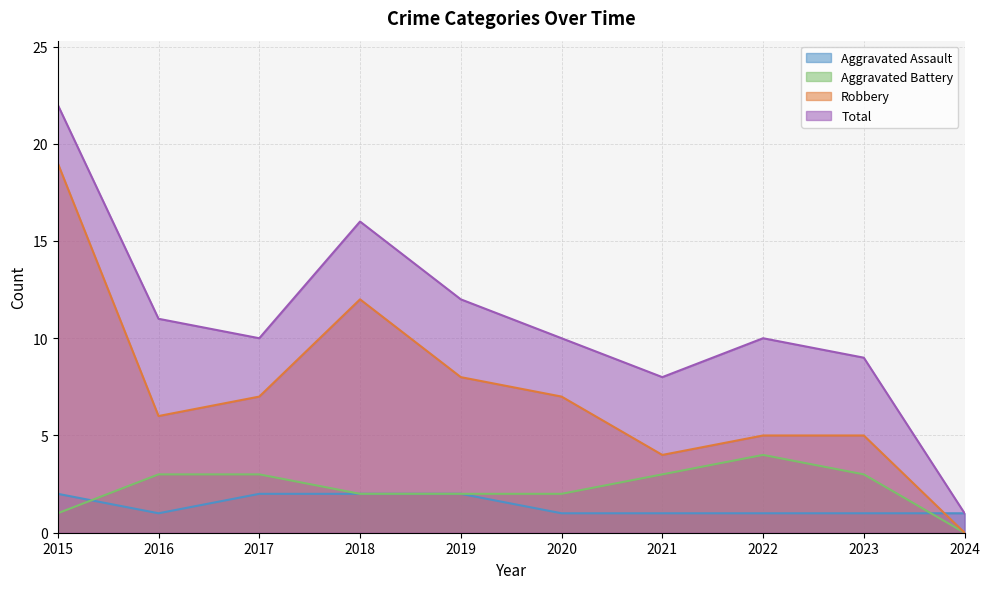

Where is Robbery nearest to the value 9?

2019